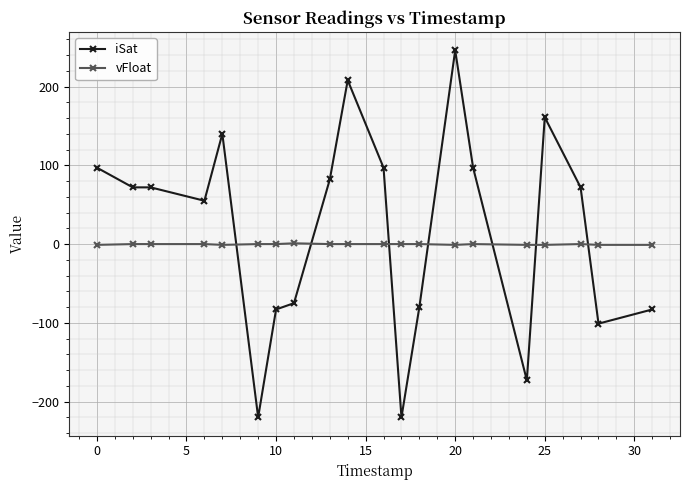

What is the maximum value for vFloat?

1